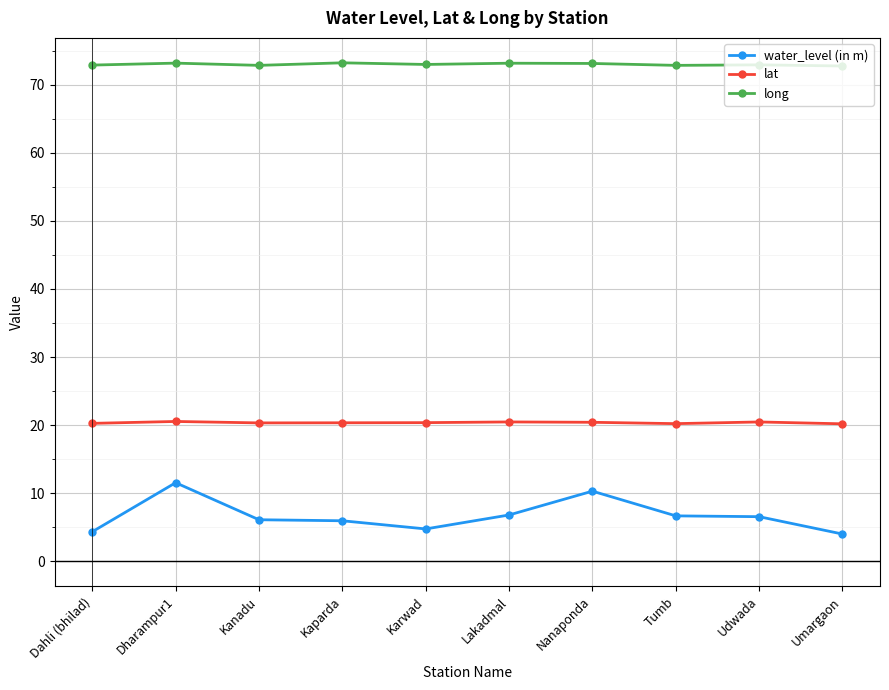

What is the difference between the lat values at Nanaponda and Dahli (bhilad)?

0.2